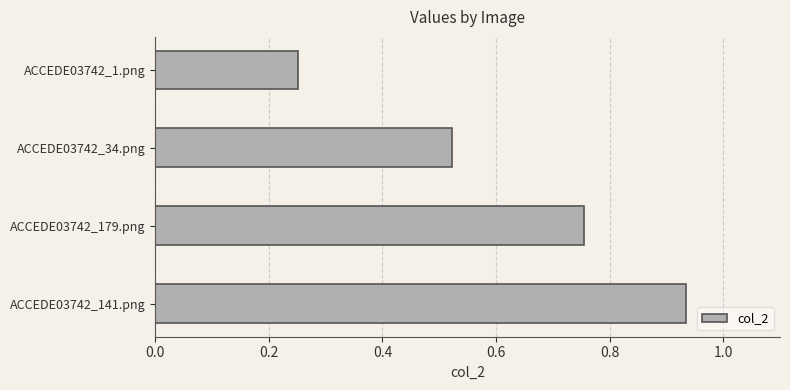

What is the change in value from ACCEDE03742_141.png to ACCEDE03742_1.png?

-0.7